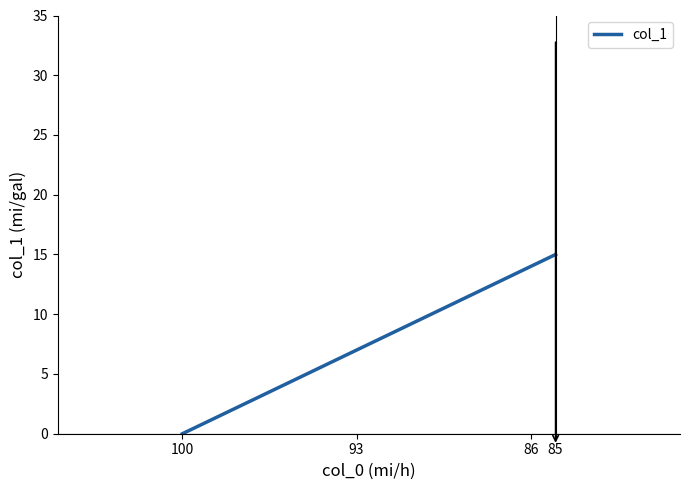

How many series are shown in this chart?

1